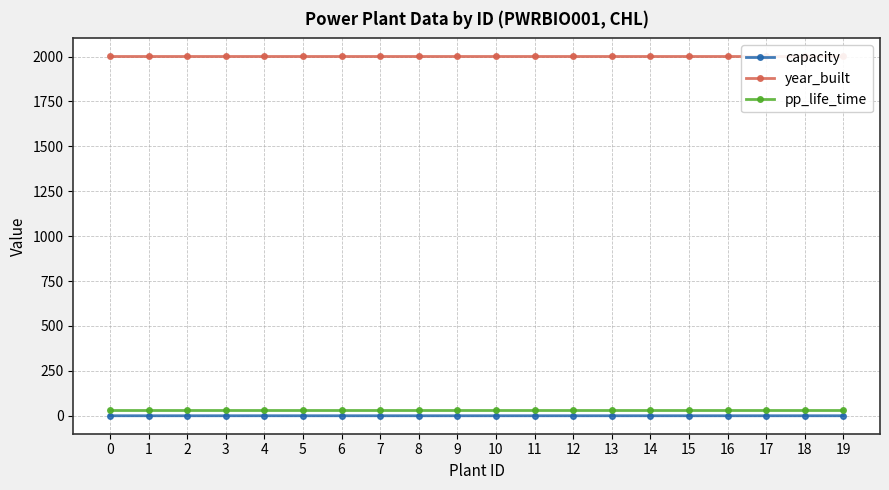

The pp_life_time series shows 15.4 at 17. True or false?

False